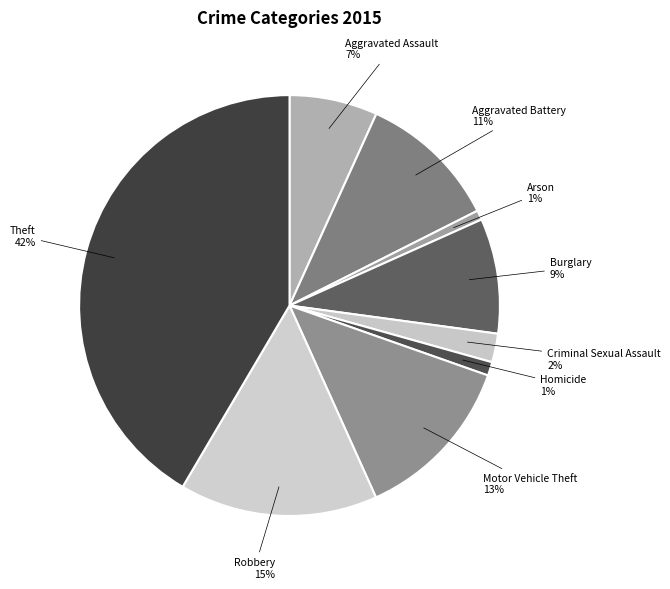

Which has a higher value, Criminal Sexual Assault or Motor Vehicle Theft?

Motor Vehicle Theft